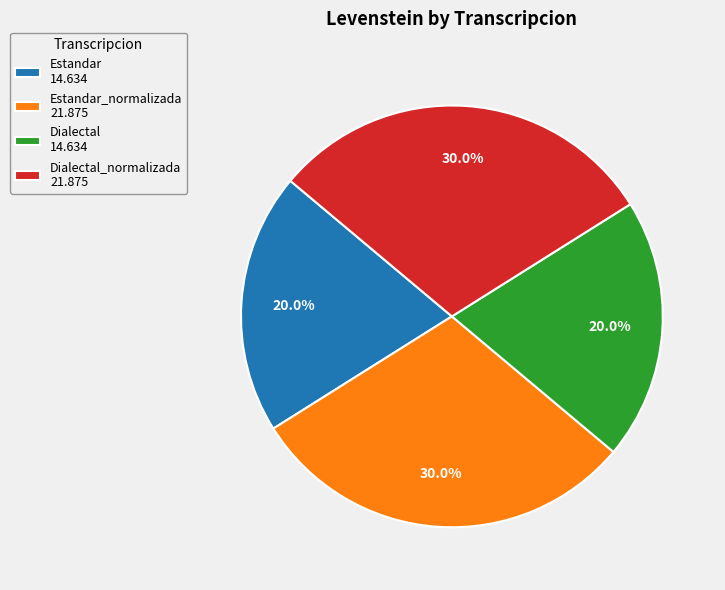

Does Estandar_normalizada 21.875 represent more than half of the total?

No